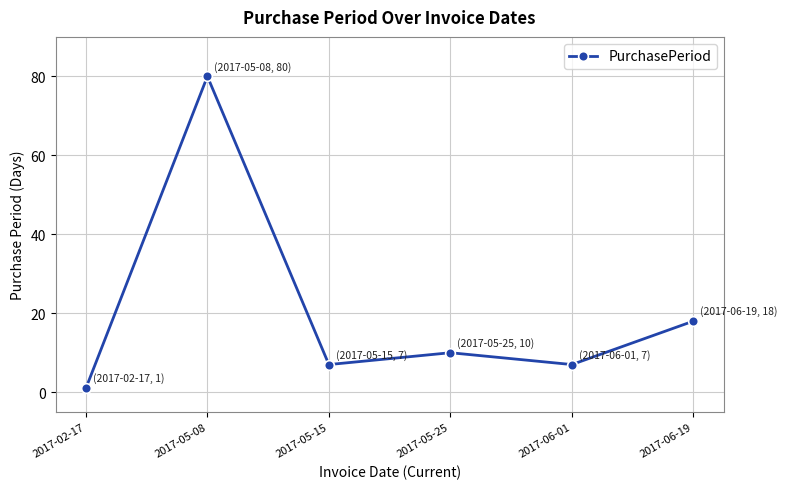

What is the sum of all values?

123